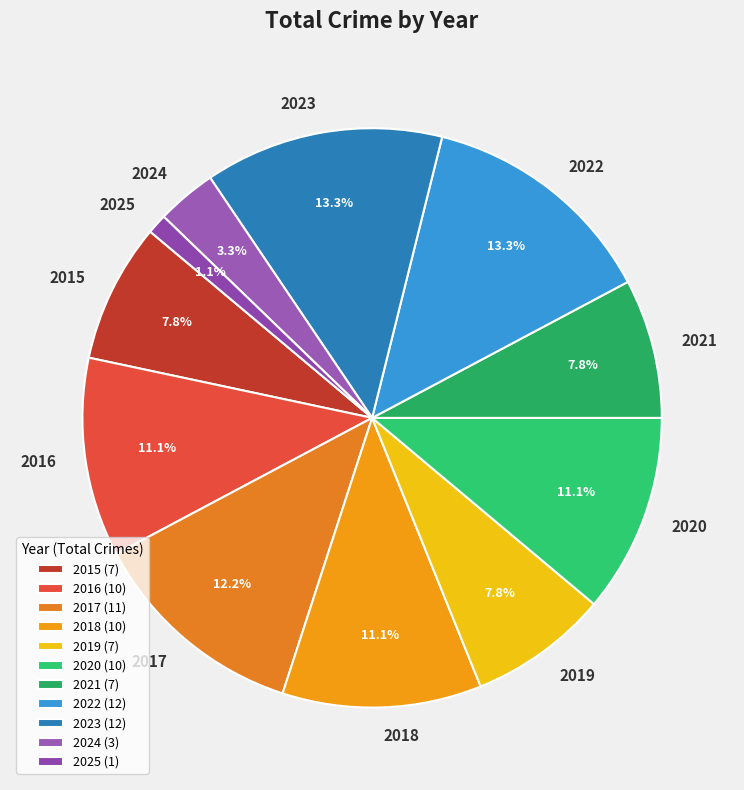

How many segments does this pie chart have?

11